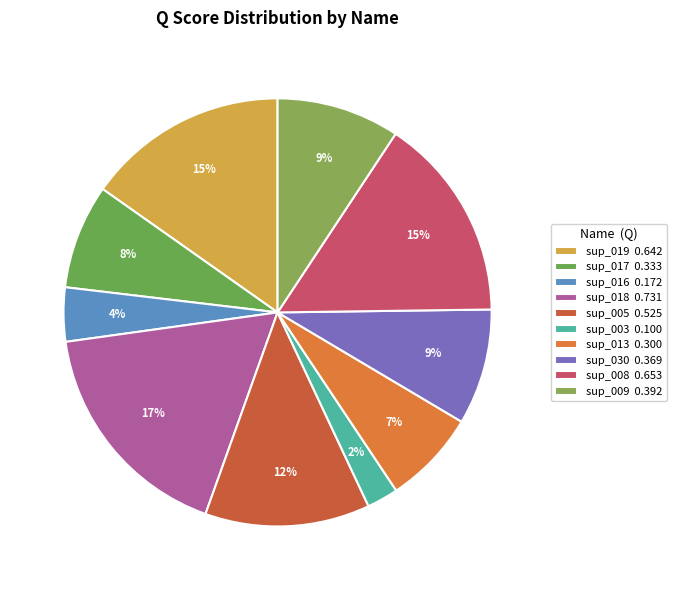

Is it true that sup_005 is 26% of the pie?

False